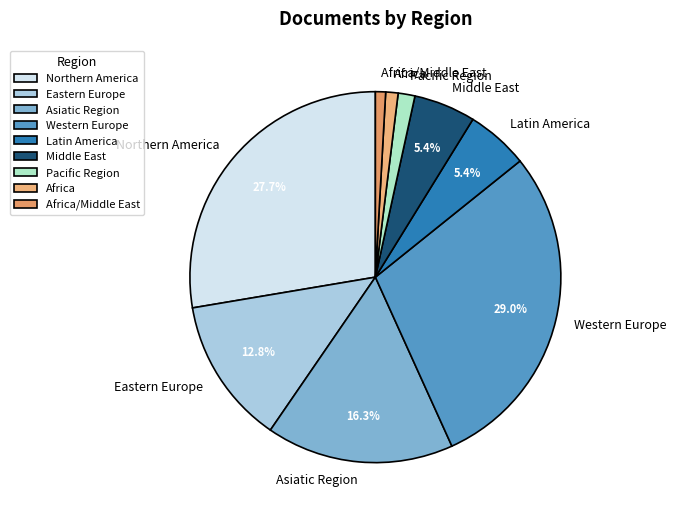

What percentage is the Northern America slice, to the nearest percent?

28%